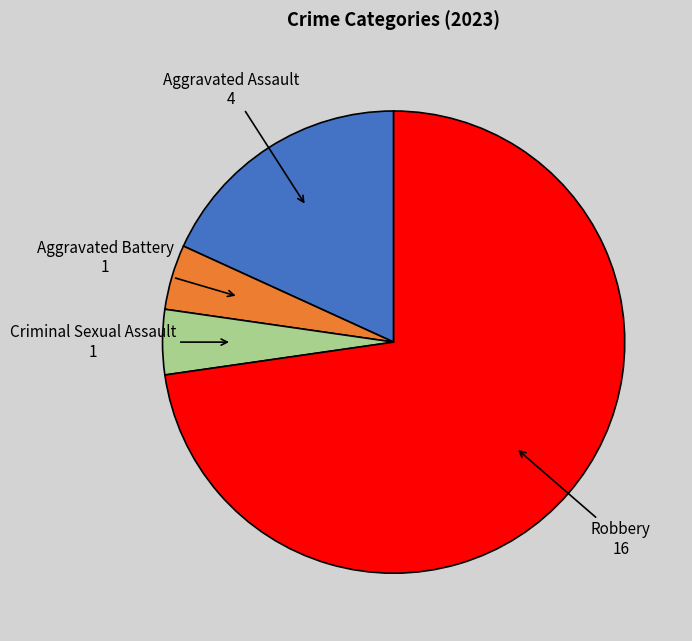

Count the number of slices in the pie.

4